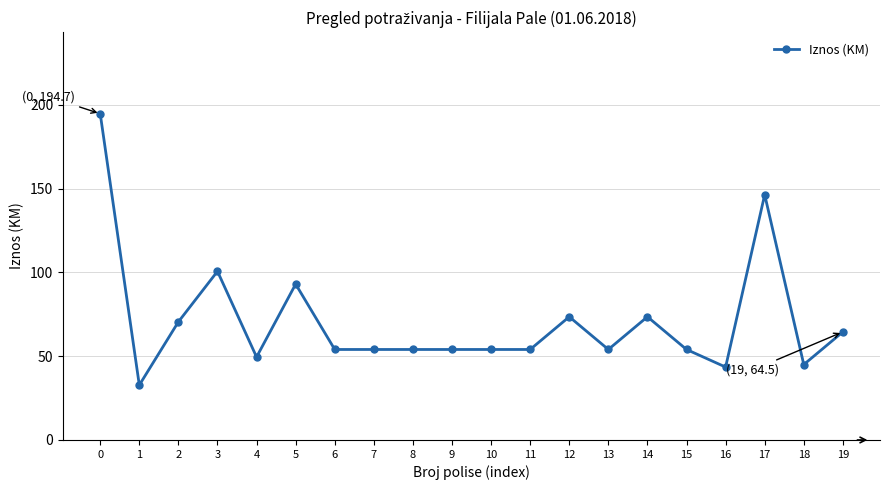

What is the value of the 1st point from the left?

194.7